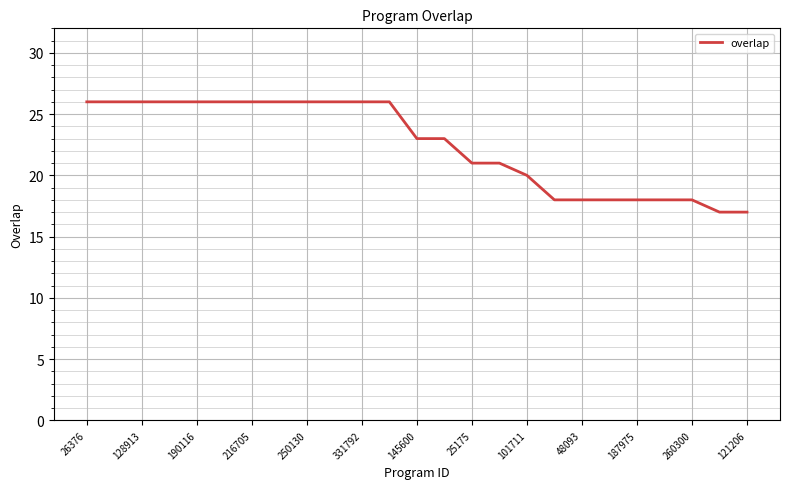

What is the difference between the maximum and minimum values?

9